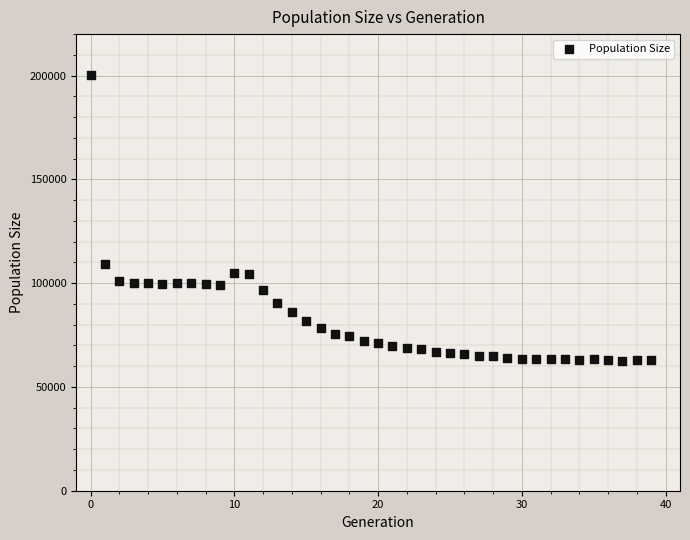

What Y value in the scatter plot is closest to 131366?

109188